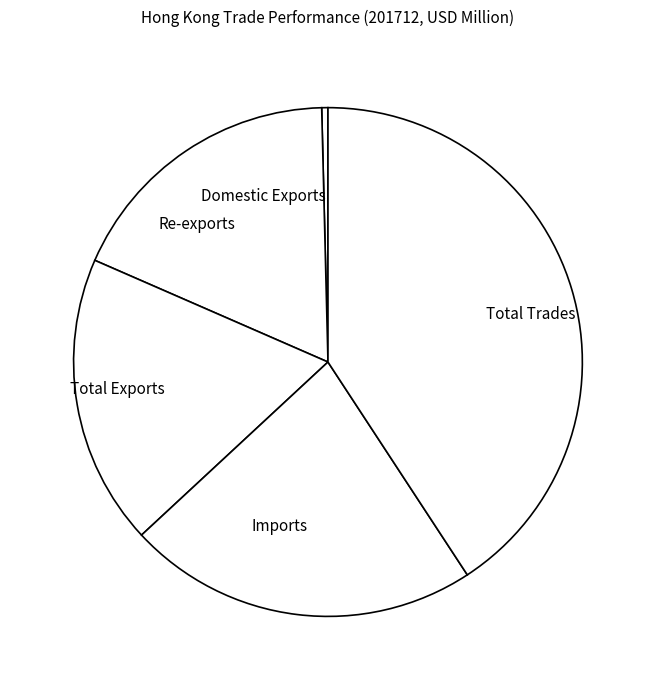

True or false: Imports accounts for 22% of the total.

True